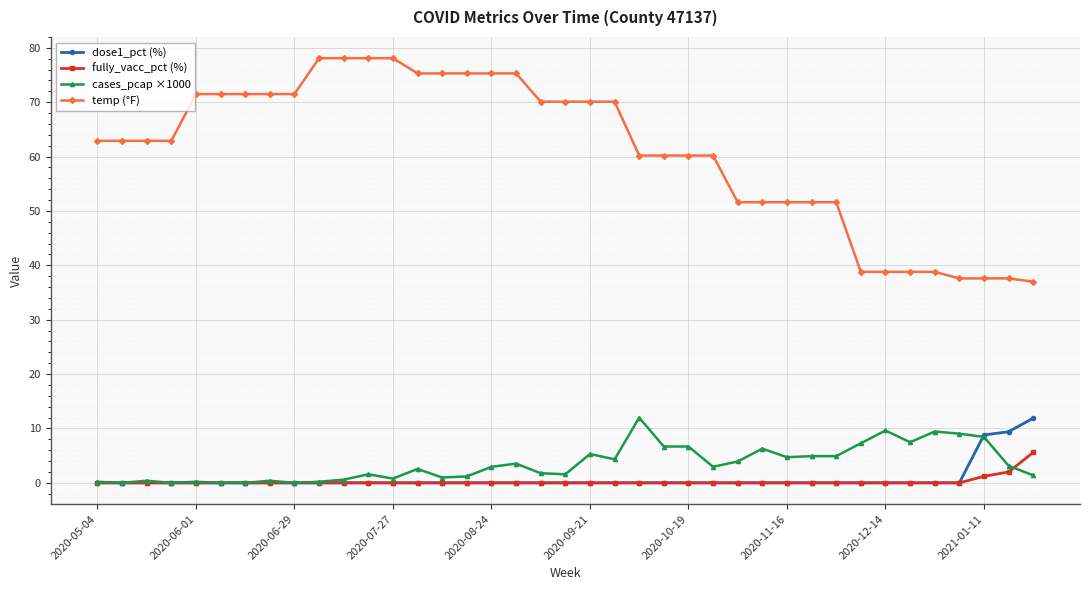

True or false: temp (°F) and cases_pcap ×1000 intersect in this chart.

False